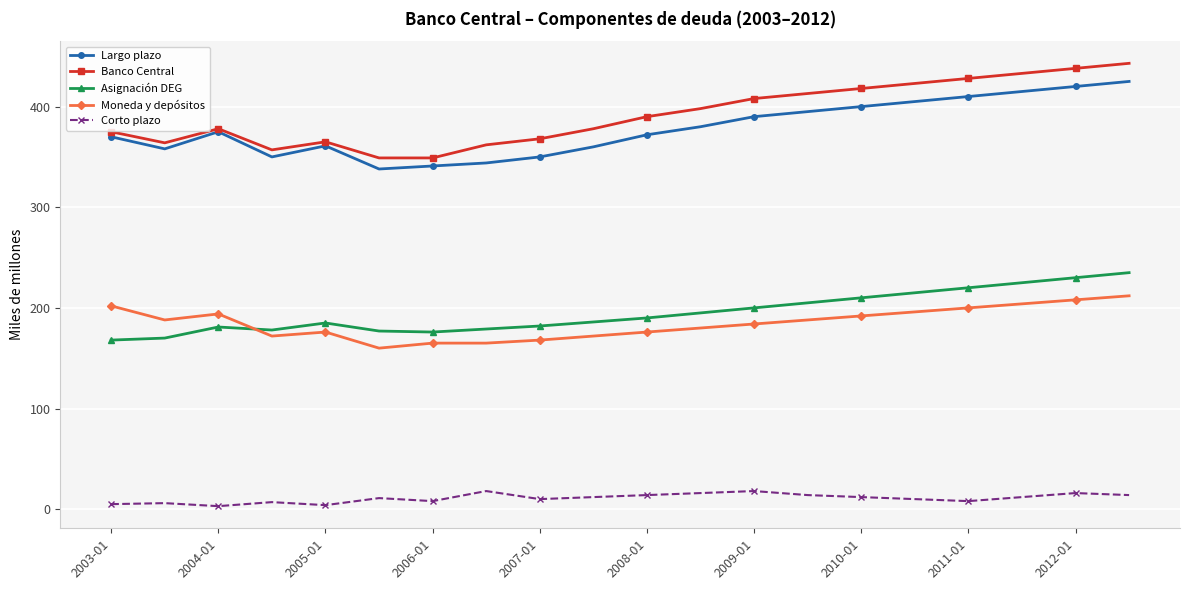

True or false: Asignación DEG has more than 0 interior local peaks.

True